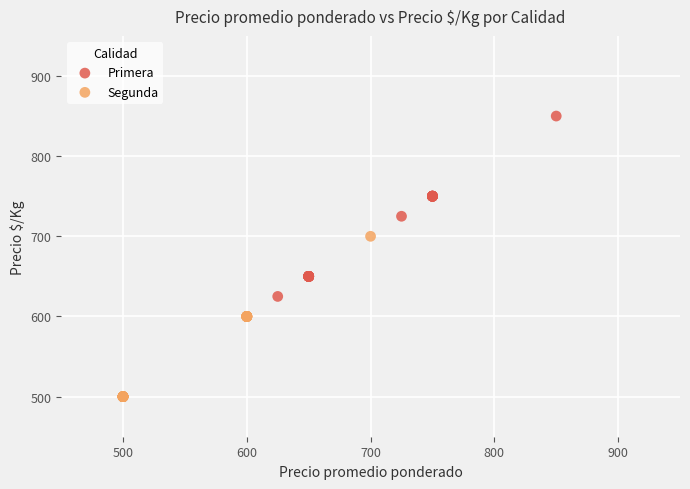

Which series has the widest spread of Y values?

Primera